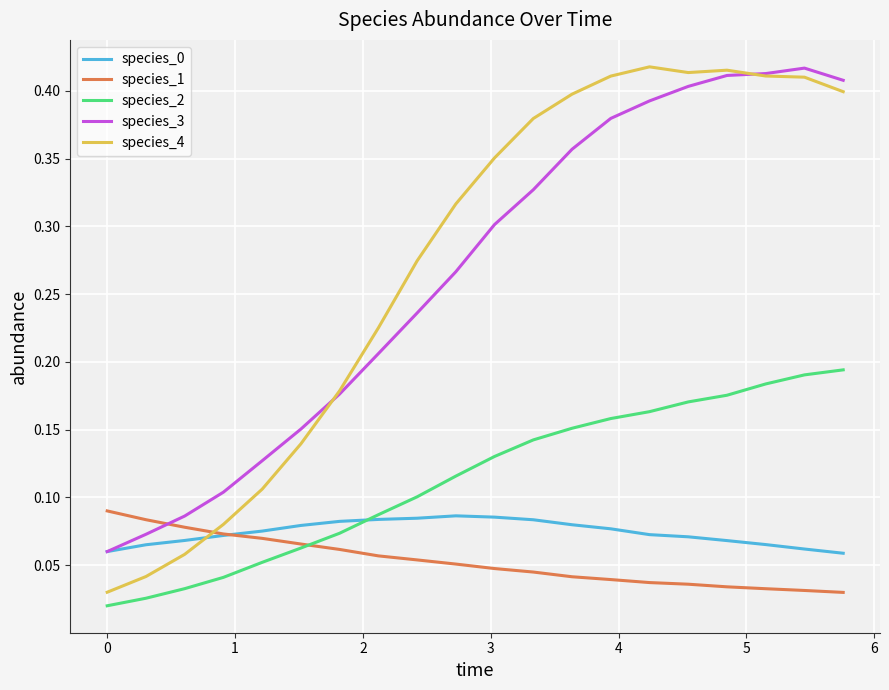

Which series has the widest spread of values?

species_4